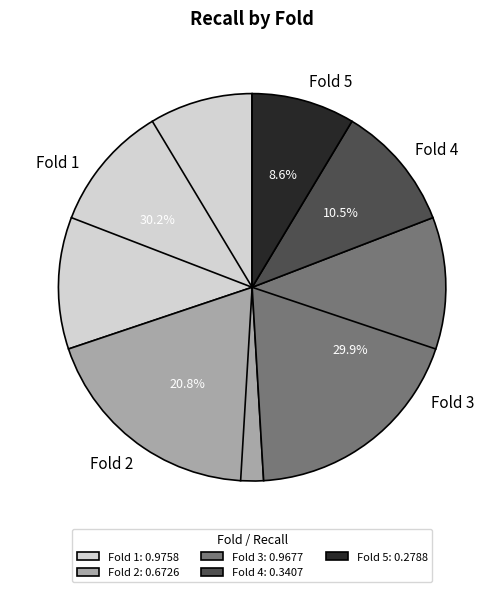

How many segments does this pie chart have?

5